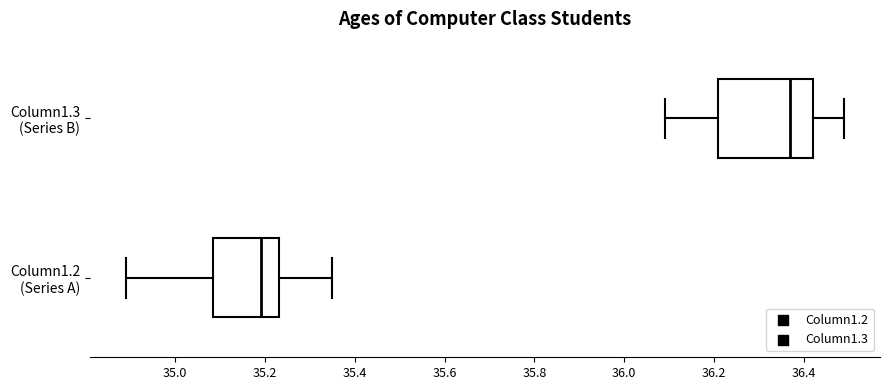

Which box is the widest, from its left edge to its right edge?

Column1.3 (Series B)